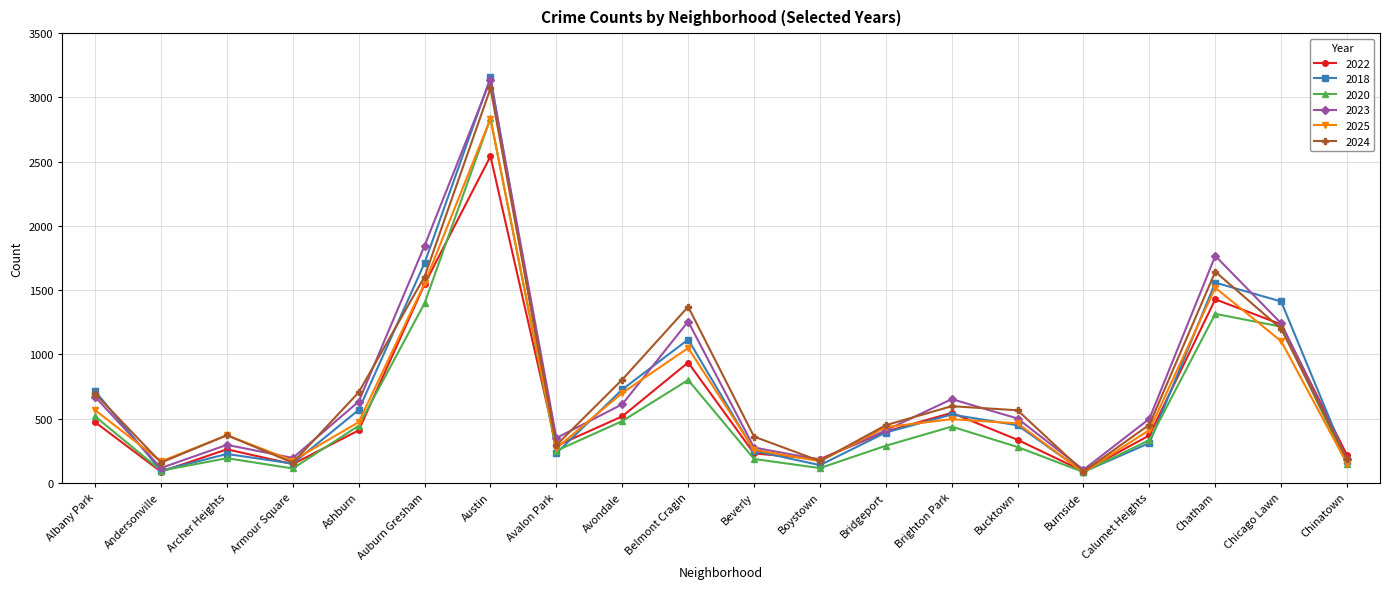

How many series are shown in this chart?

6